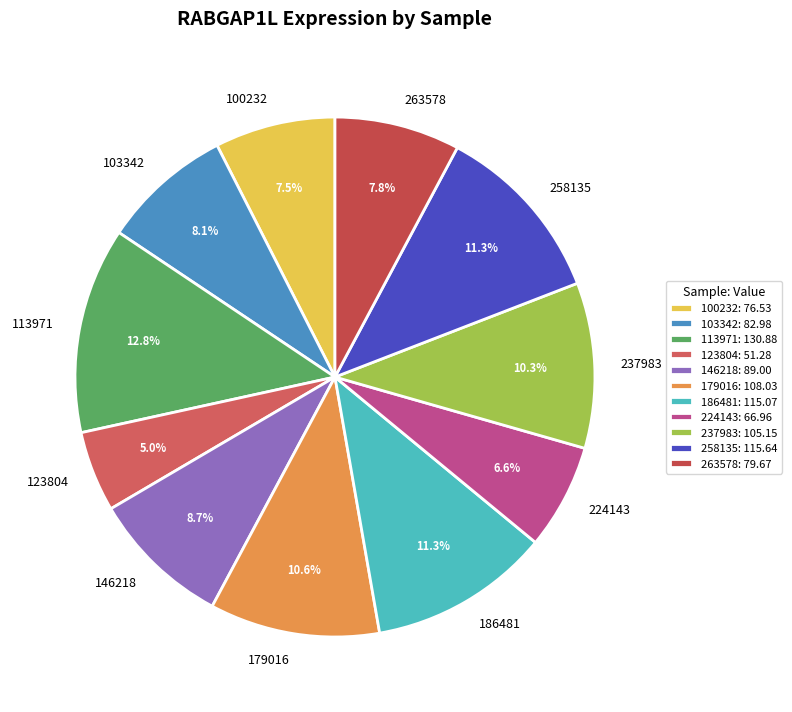

Is the sum of 263578 and 100232 greater than half?

No